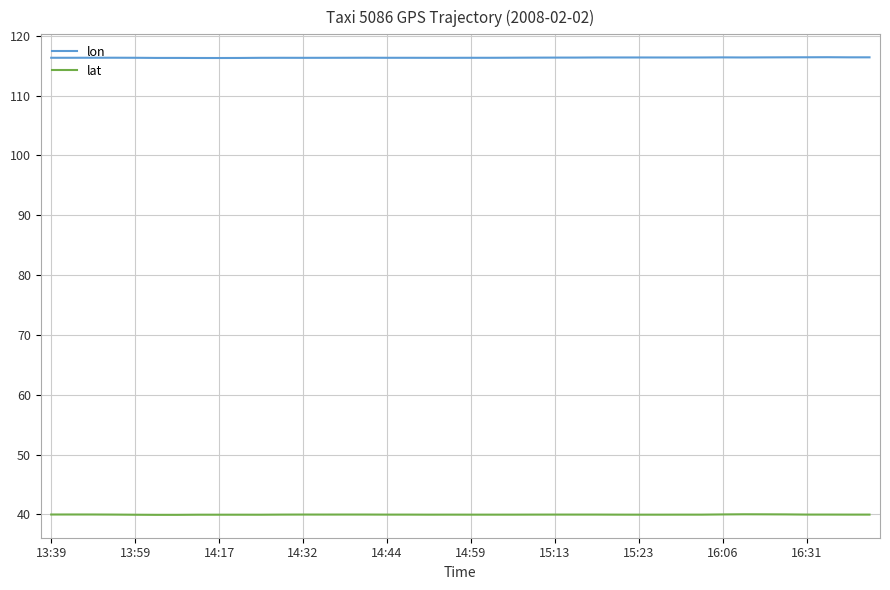

List the series in order of their overall mean, highest first.

lon, lat